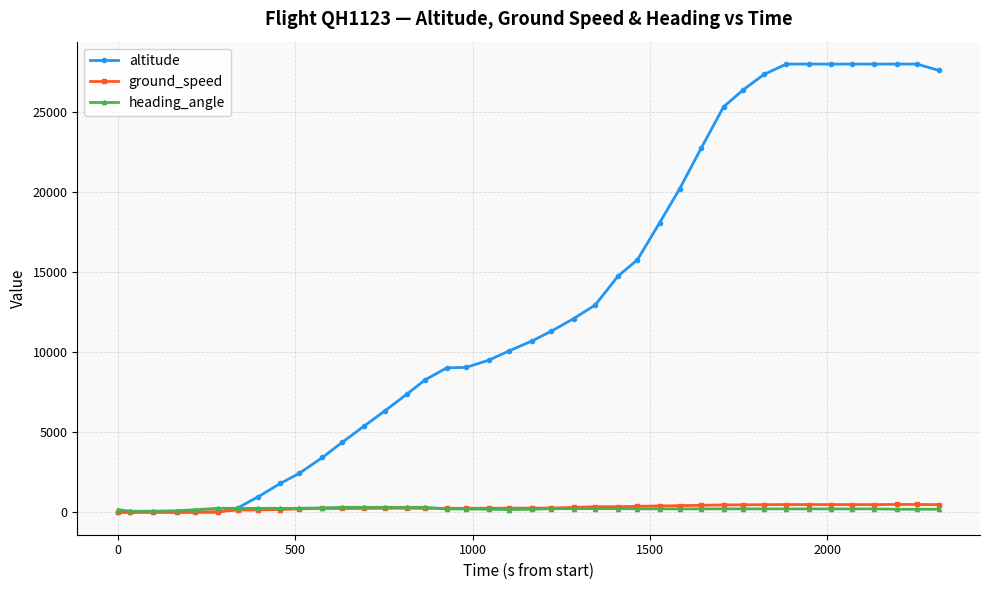

What are all the series names shown in the legend?

altitude, ground_speed, heading_angle